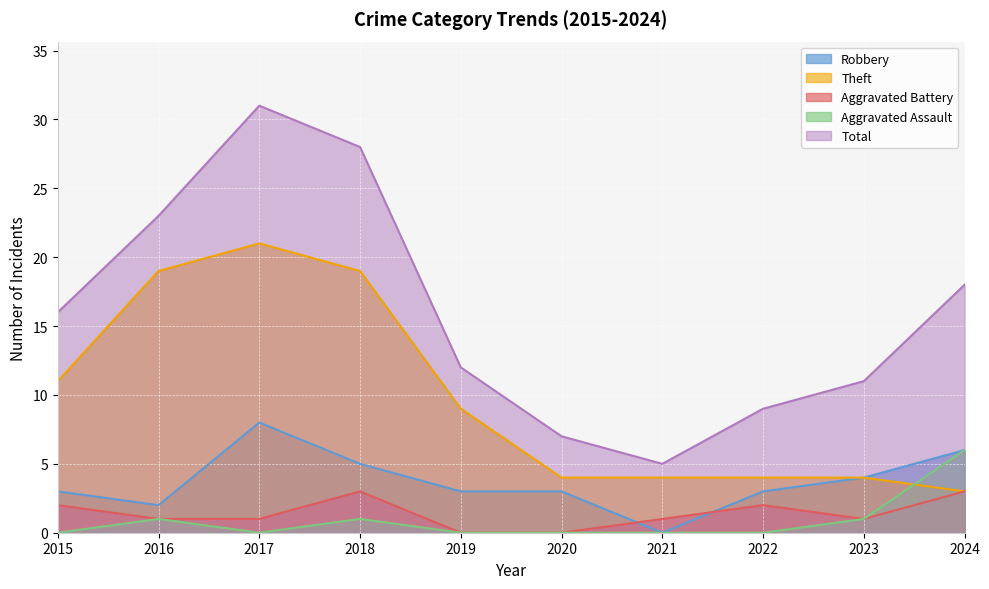

Does the chart display data point markers on the line(s)?

No